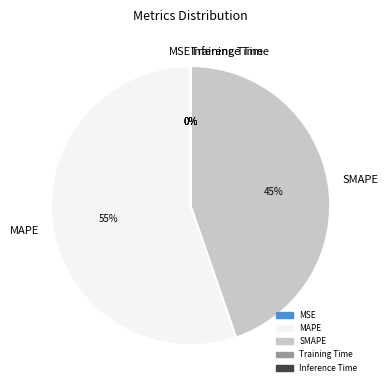

What is the largest slice in the pie chart?

MAPE